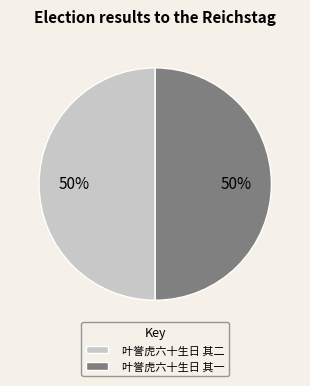

Is it true that 叶誉虎六十生日 其二 is 45% of the pie?

False